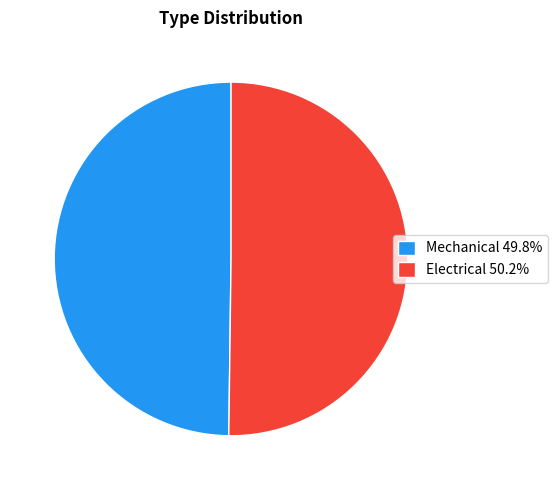

Do Mechanical 49.8% and Electrical 50.2% together represent more than half of the pie?

Yes